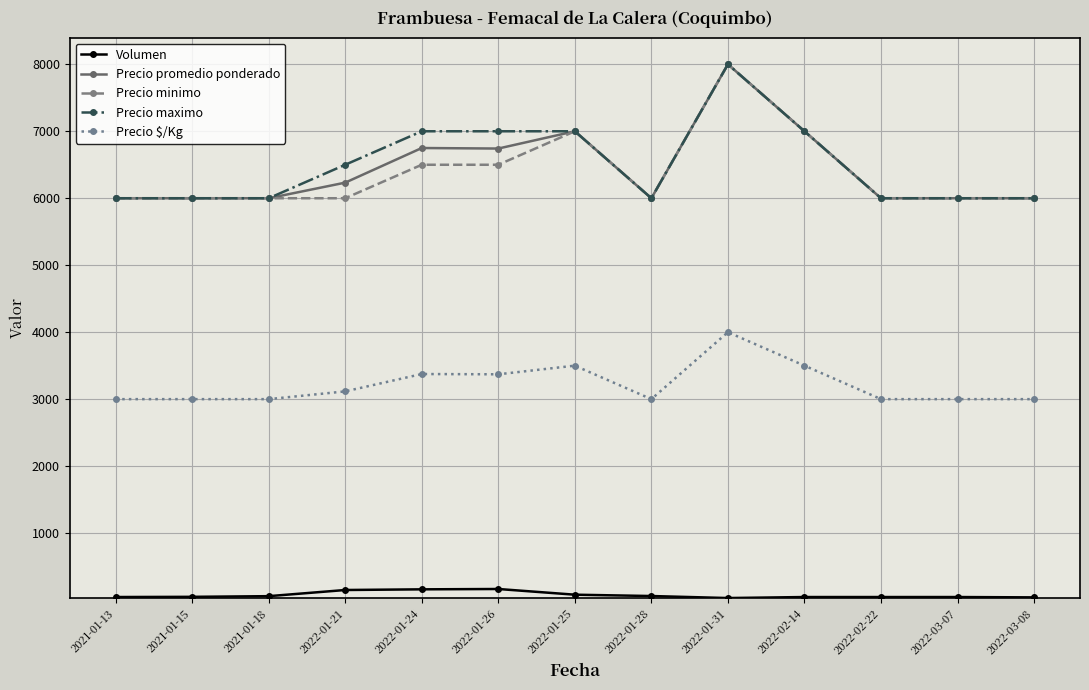

True or false: Precio promedio ponderado has more than 2 points higher than both neighbors.

True